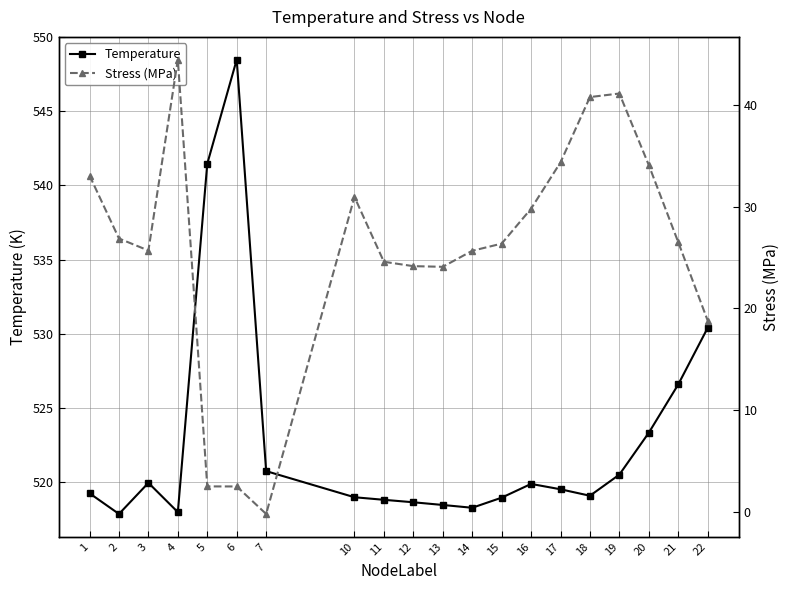

Rank the series by their maximum value, from highest to lowest.

Temperature, Stress (MPa)